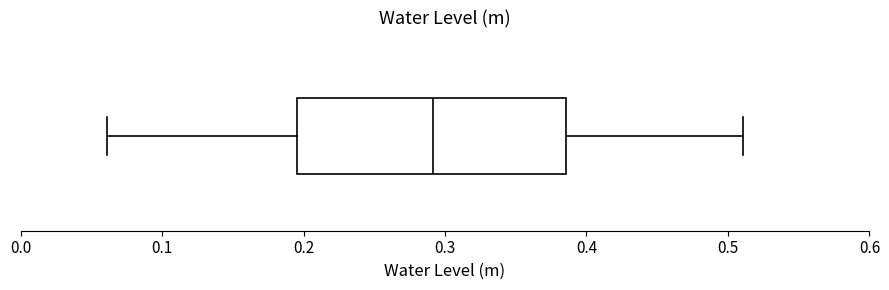

Transcribe this box plot: give where the median line is, the range the box spans, and where the two whiskers end, as read against the x-axis. The values are not printed on the chart, so give them approximately, as read against the axis.

median 0.29, box 0.20 to 0.39, whiskers 0.06 to 0.51